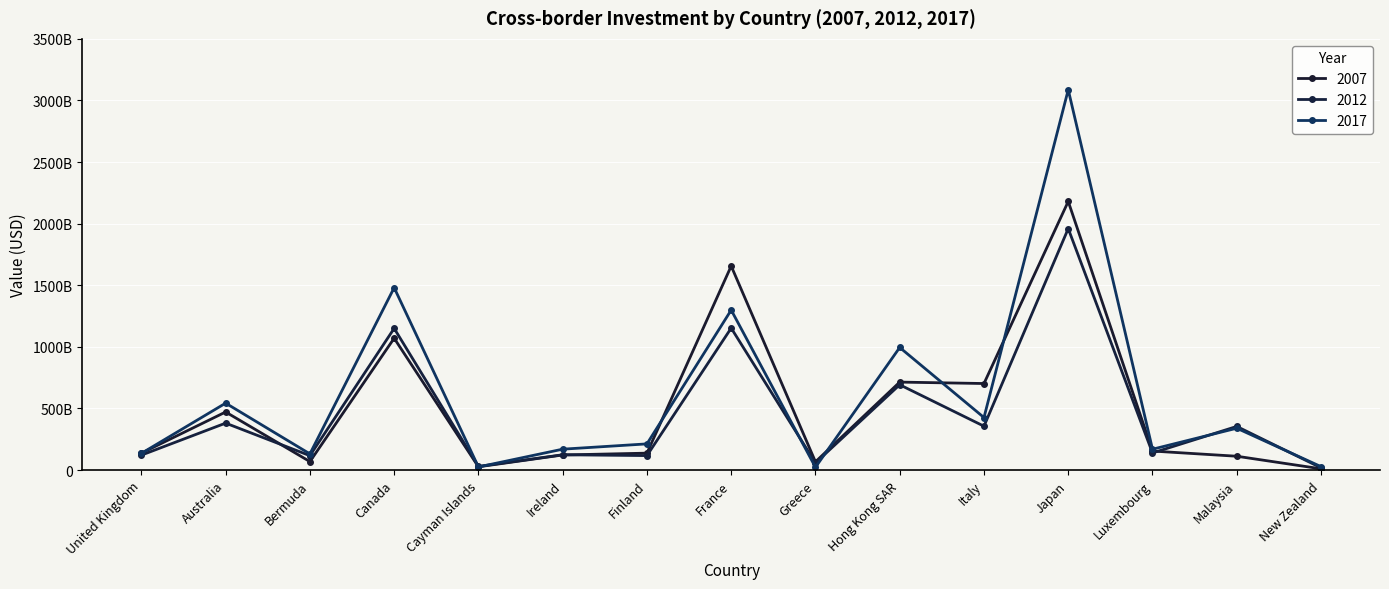

The value of 2007 at Bermuda is 25969578664. True or false?

False